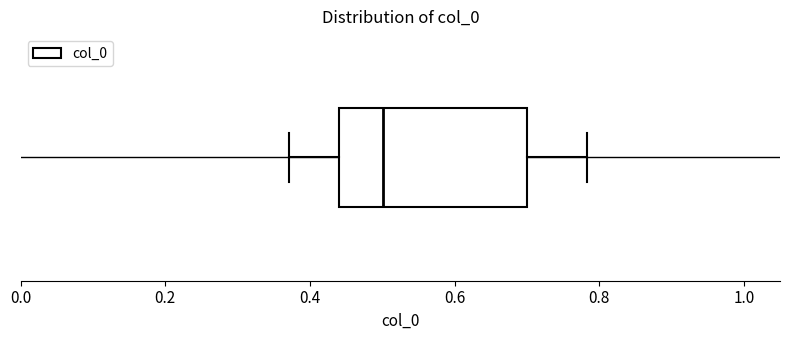

Transcribe this box plot: give where the median line is, the range the box spans, and where the two whiskers end, as read against the x-axis. The values are not printed on the chart, so give them approximately, as read against the axis.

median 0.50, box 0.44 to 0.70, whiskers 0.38 to 0.78